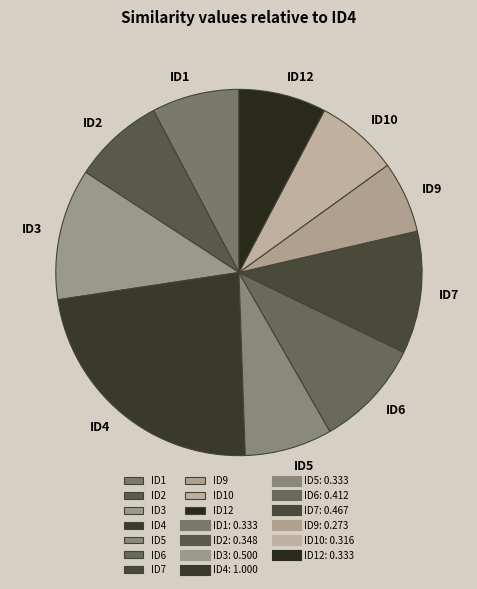

Between ID6 and ID10, which is larger?

ID6